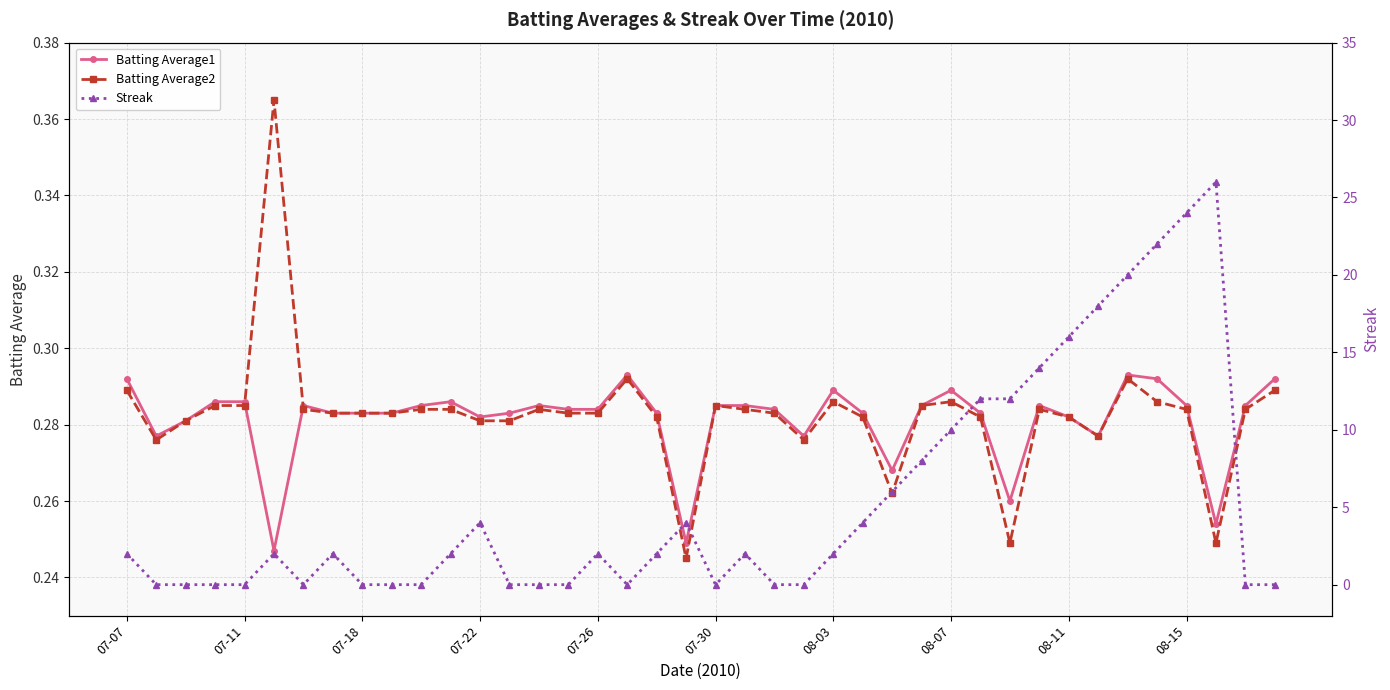

How many distinct data groups are displayed?

3